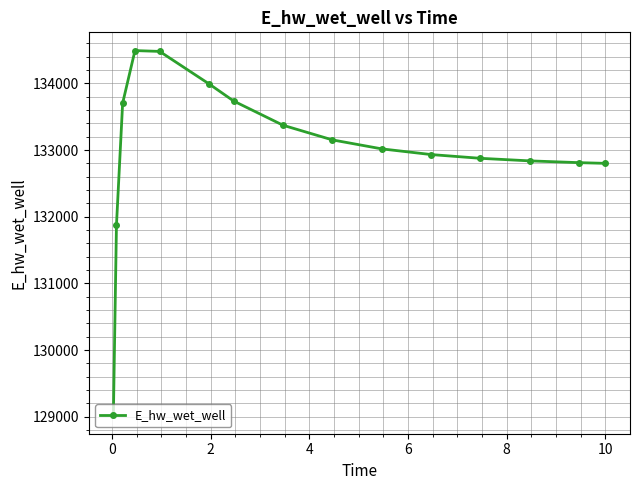

What is the value of the 10th point from the left?

133017.2